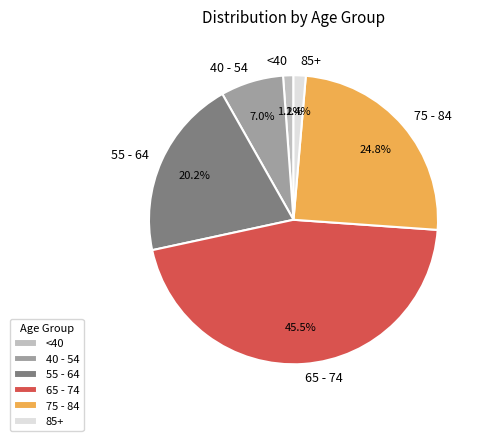

Which slice is the largest?

65 - 74